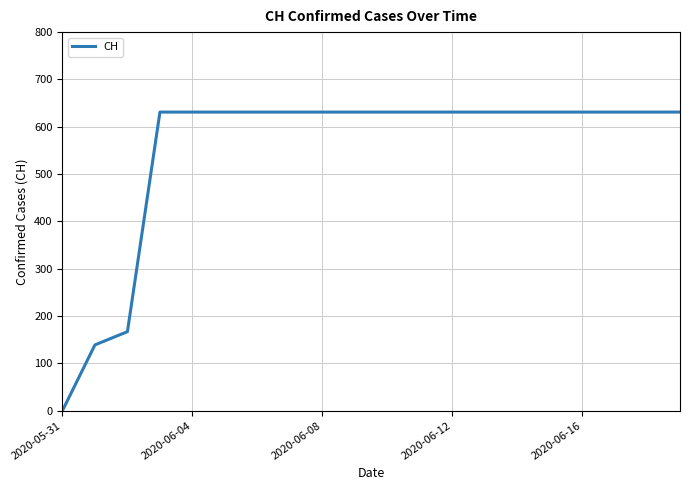

How many positive values are there?

19